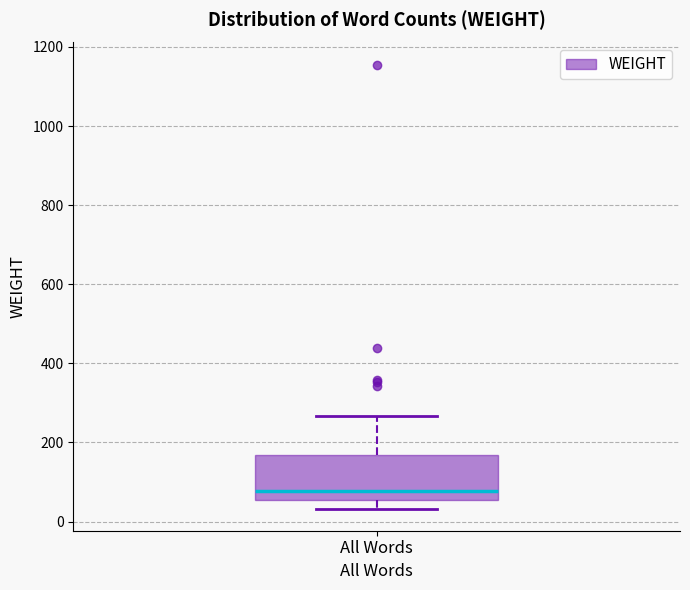

Read this box plot against the y-axis: the position of the median line, the range covered by the box, and the ends of both whiskers. The values are not printed on the chart, so give them approximately, as read against the axis.

median 80, box 60 to 160, whiskers 40 to 260